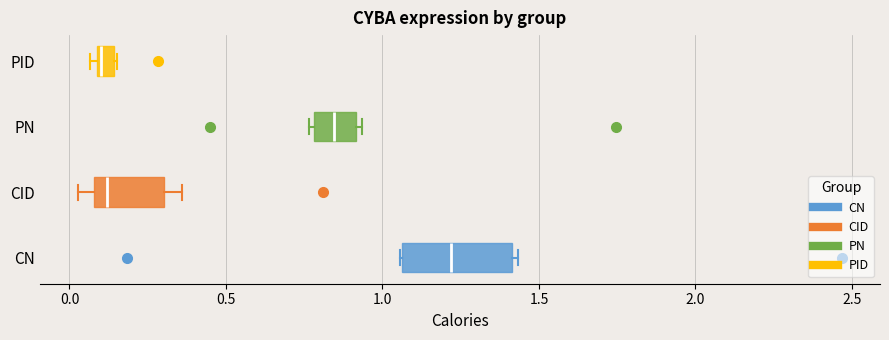

Which box is the widest, from its left edge to its right edge?

CN